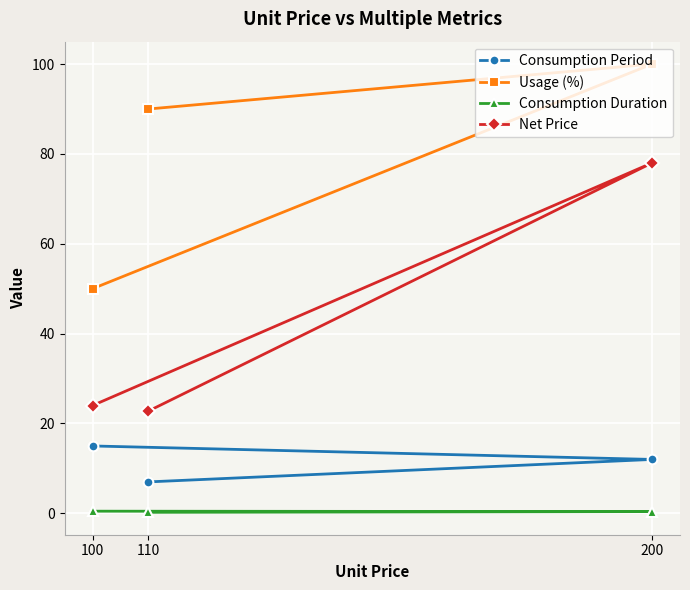

What is the maximum value for Net Price?

78.0